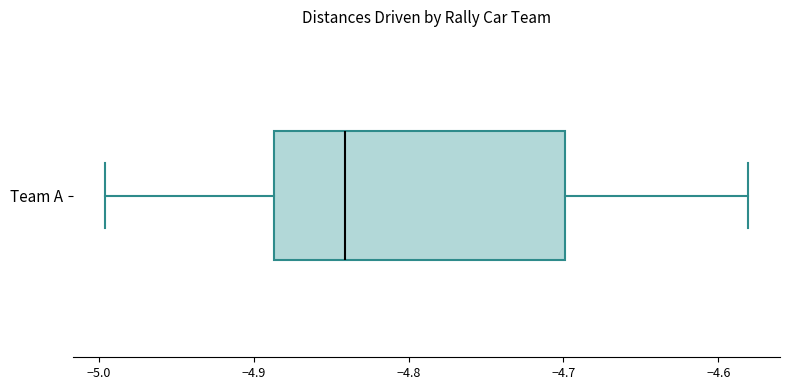

Transcribe this box plot: give where the median line is, the range the box spans, and where the two whiskers end, as read against the x-axis. The values are not printed on the chart, so give them approximately, as read against the axis.

median -4.84, box -4.89 to -4.70, whiskers -5.00 to -4.58